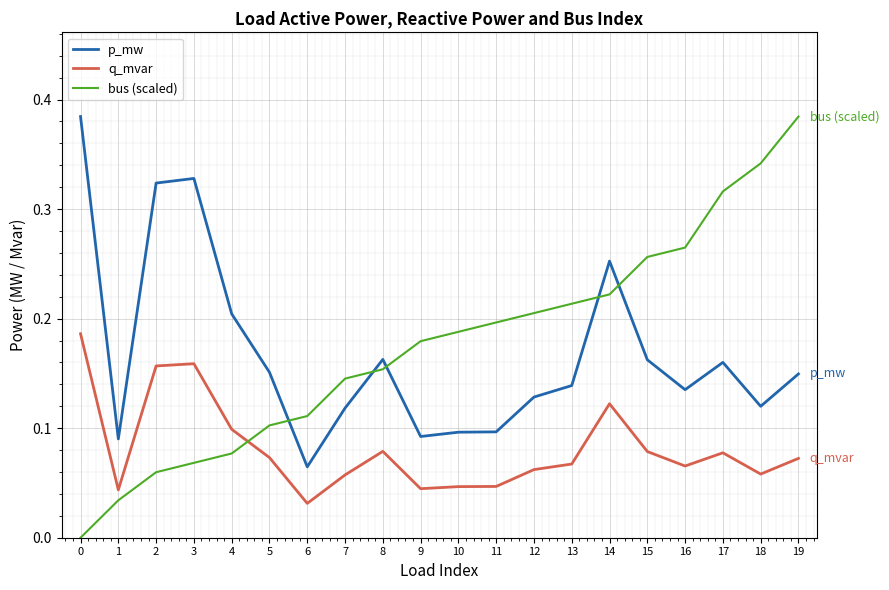

At 12, list the series in order from largest to smallest.

bus (scaled), p_mw, q_mvar